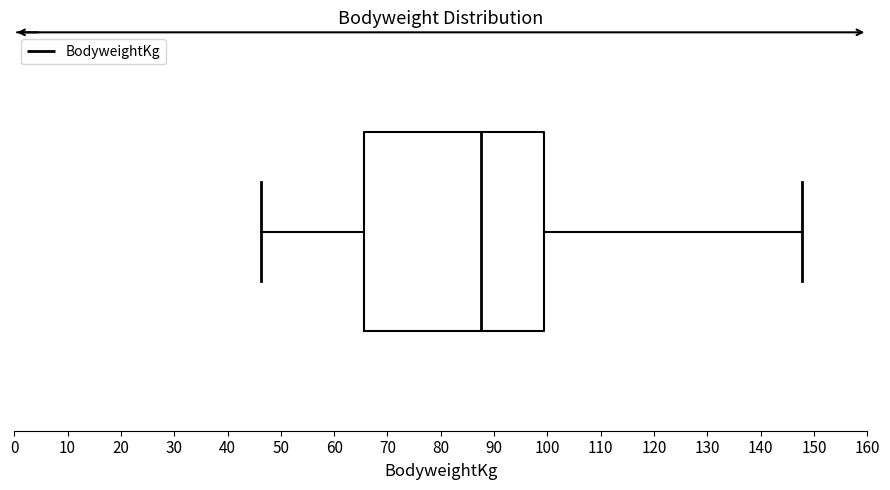

Transcribe this box plot: give where the median line is, the range the box spans, and where the two whiskers end, as read against the x-axis. The values are not printed on the chart, so give them approximately, as read against the axis.

median 88, box 66 to 99, whiskers 46 to 148